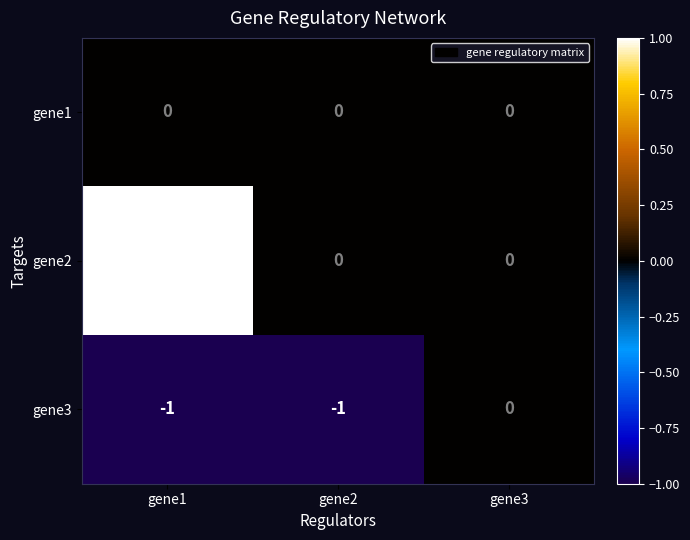

Is the value of gene2 at gene2 greater than the value of gene3 at gene1?

Yes